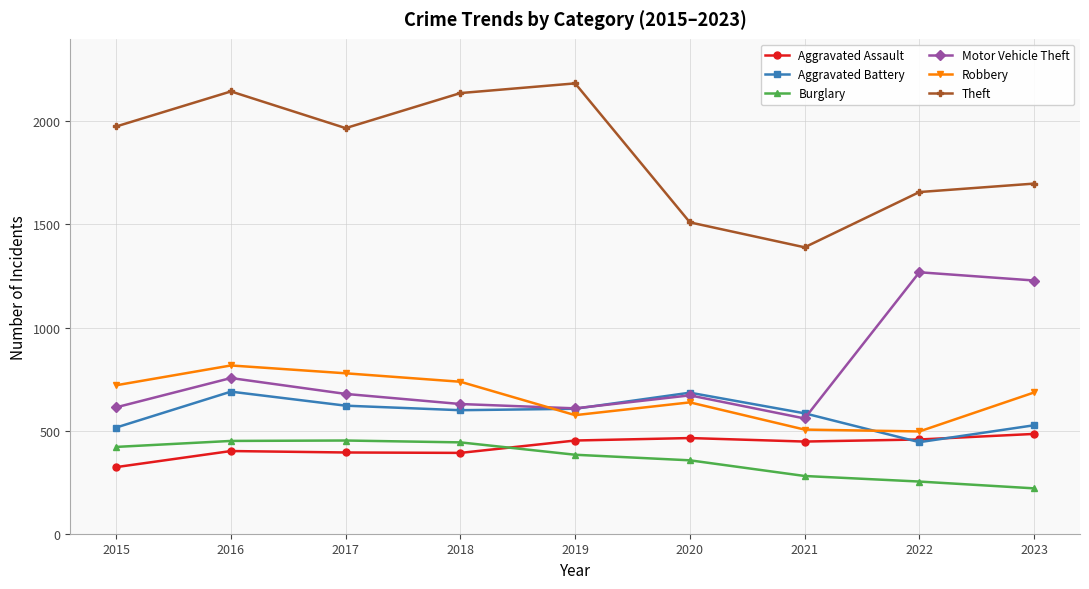

What is the lowest value of the Aggravated Battery series?

444